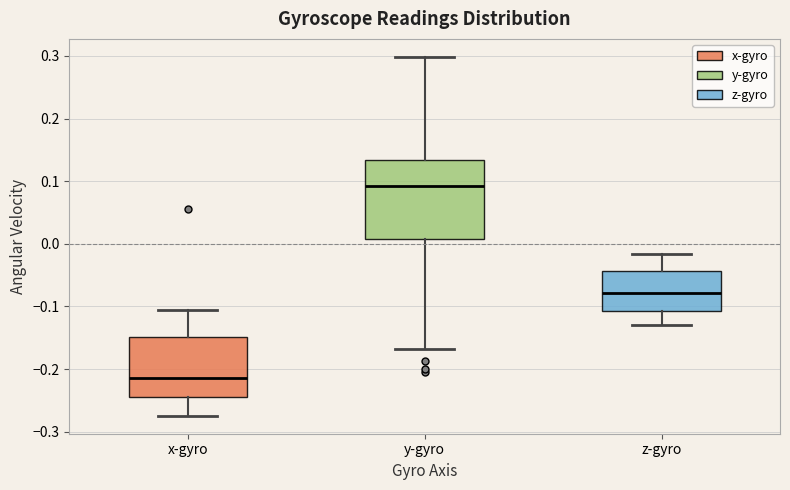

Which box is the tallest, from its lower edge to its upper edge?

y-gyro